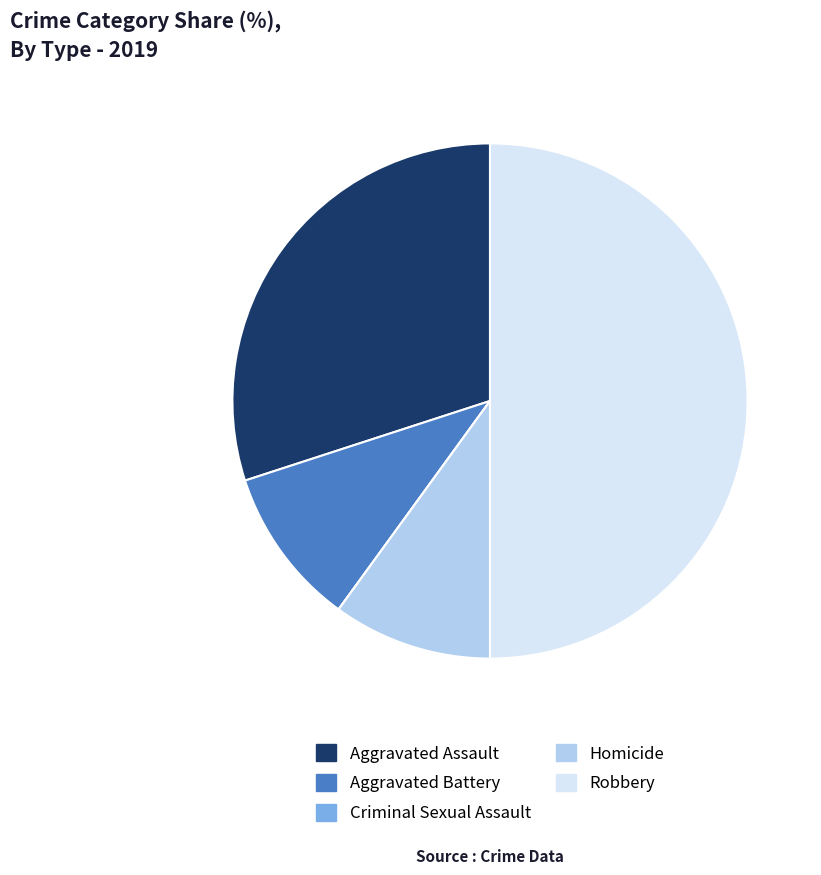

The Robbery slice represents 40% of the pie. True or false?

False